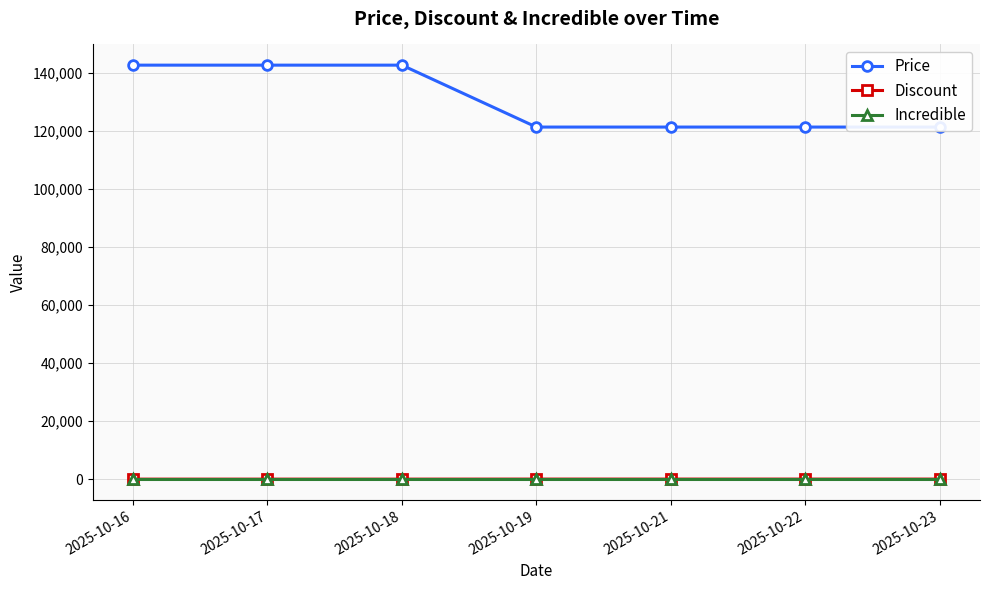

How many distinct data groups are displayed?

3